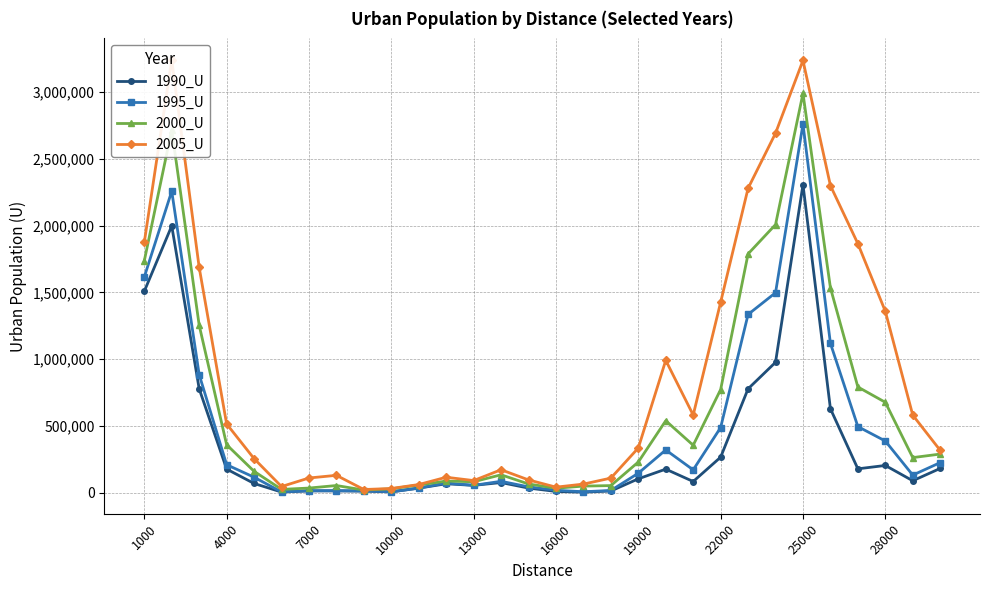

How many series are shown in this chart?

4